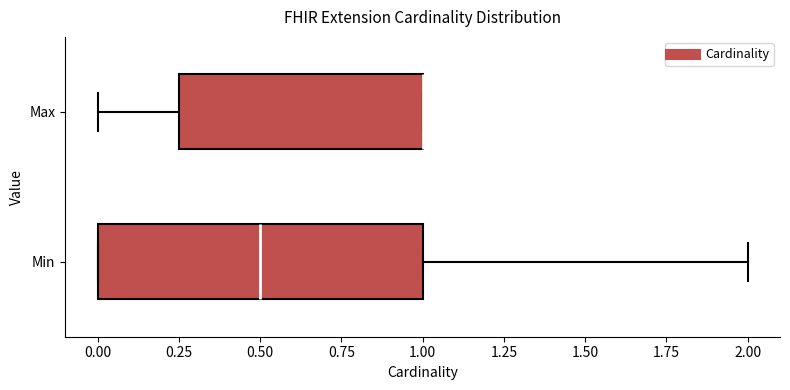

Reading bottom to top, transcribe this box plot: for each box, give where its median line is, the range the box spans, and where its two whiskers end, as read against the x-axis. The values are not printed on the chart, so give them approximately, as read against the axis.

Min: median 0.50, box 0.00 to 1.00, whiskers 0.00 to 2.00
Max: median 1.00 (drawn on the box's right edge), box 0.25 to 1.00, whiskers 0.00 to 1.00